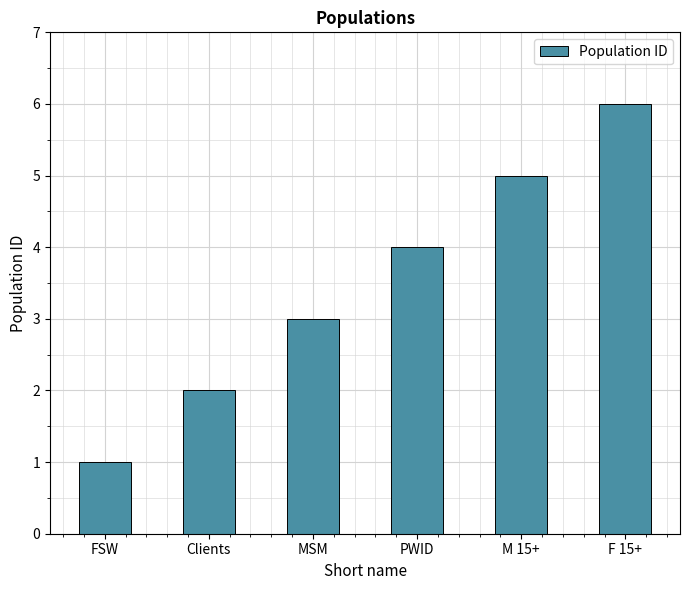

What is the maximum value shown in the chart?

6